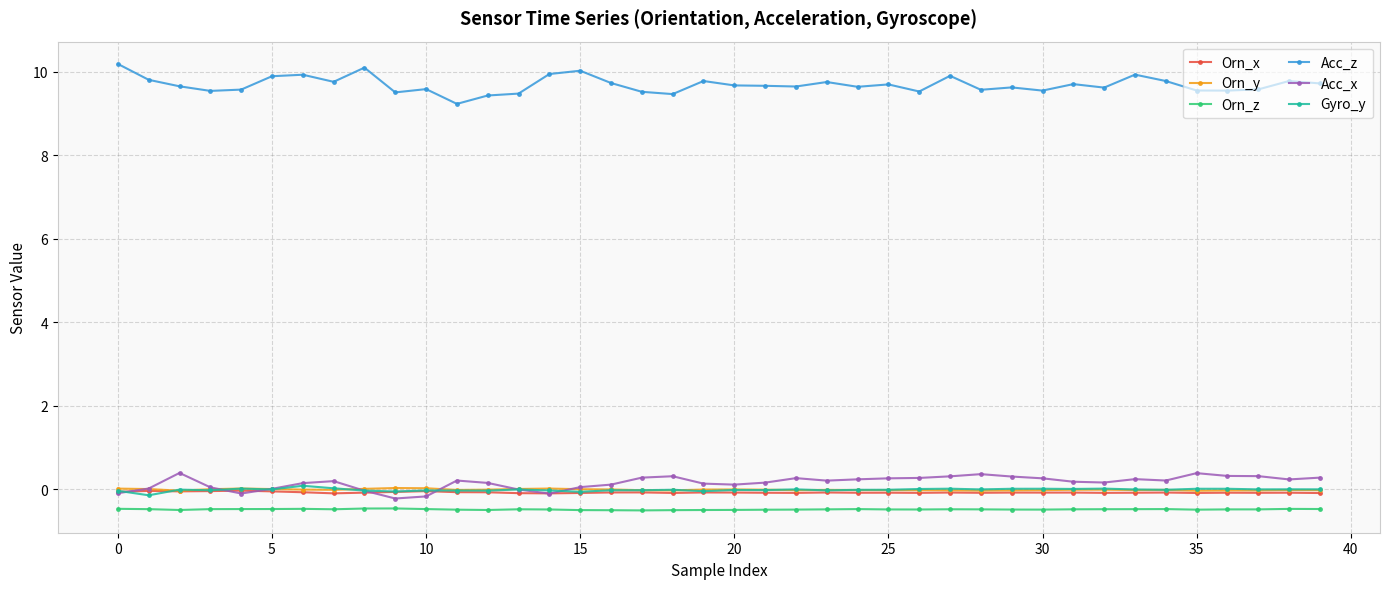

True or false: Orn_z has more than 0 interior local peaks.

True